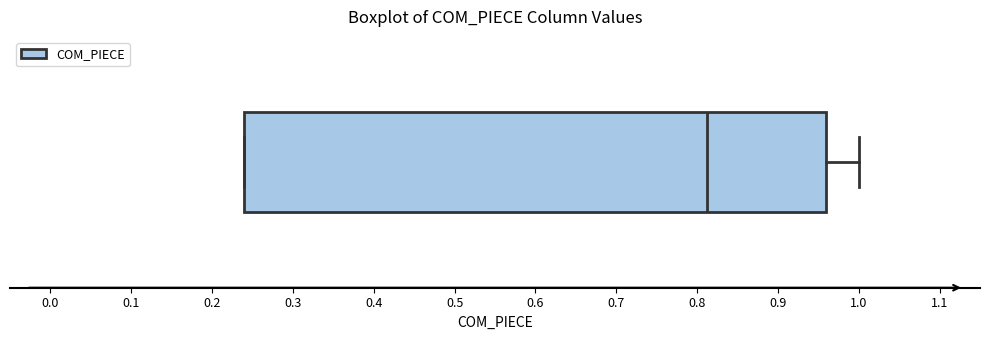

Where is the left edge of the box on the x-axis? The values are not printed on the chart, so give them approximately, as read against the axis.

0.24